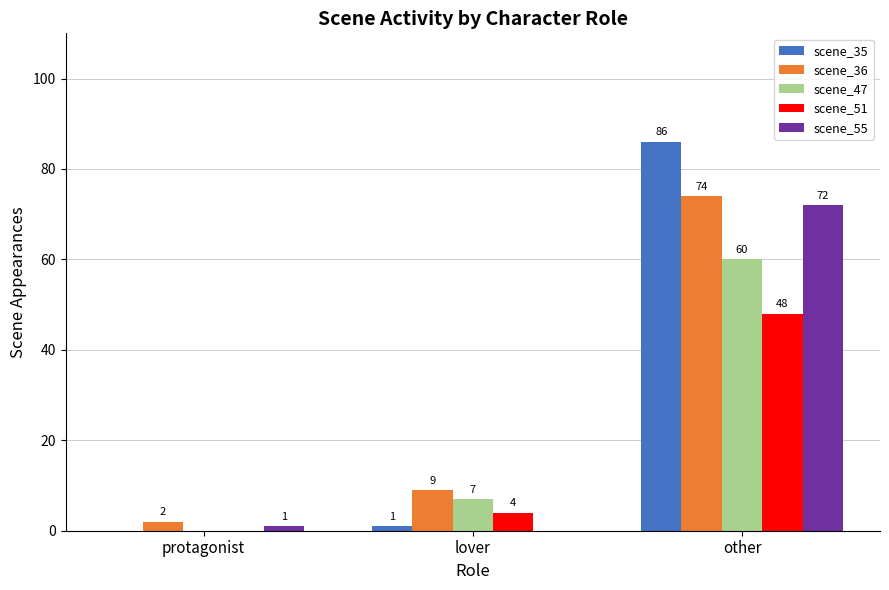

At which label is scene_51 closest to 24?

lover